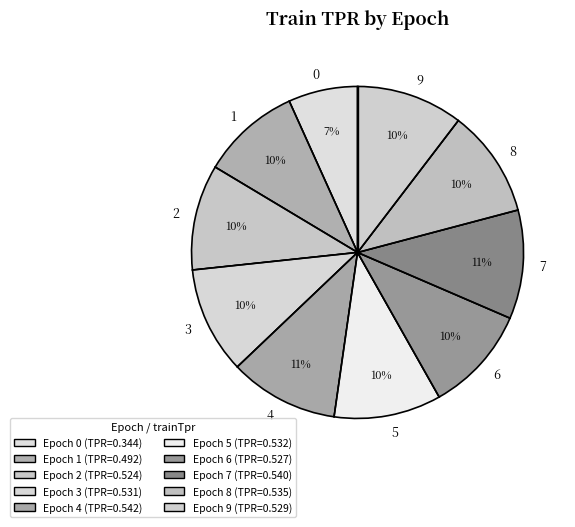

What percentage is the 6 slice, to the nearest percent?

10%